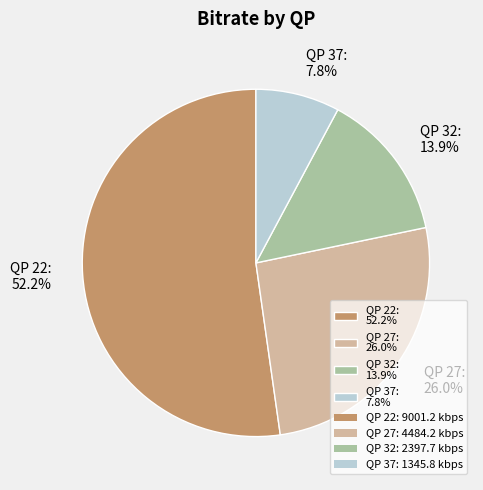

Is QP 32: 13.9% the majority of the pie?

No